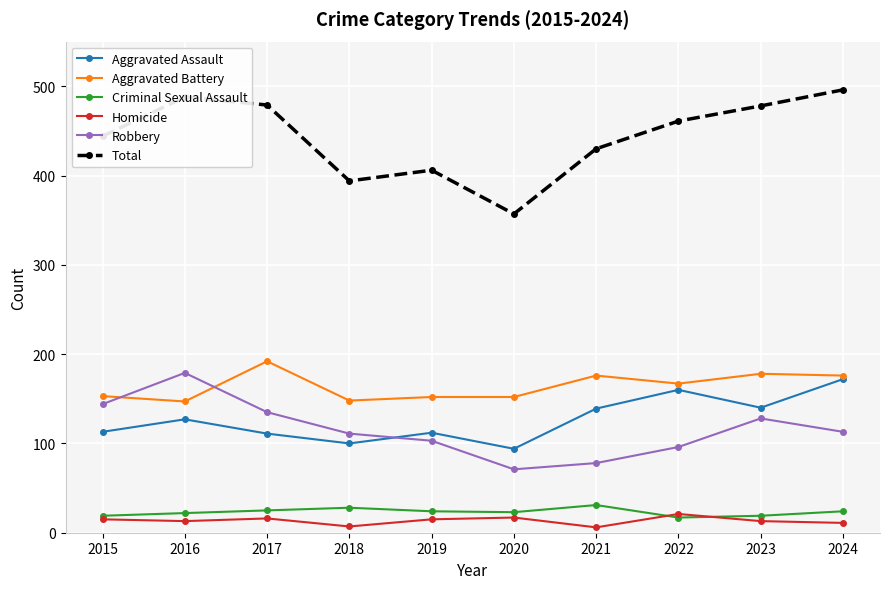

True or false: Robbery has a value of 144 at 2015.

True